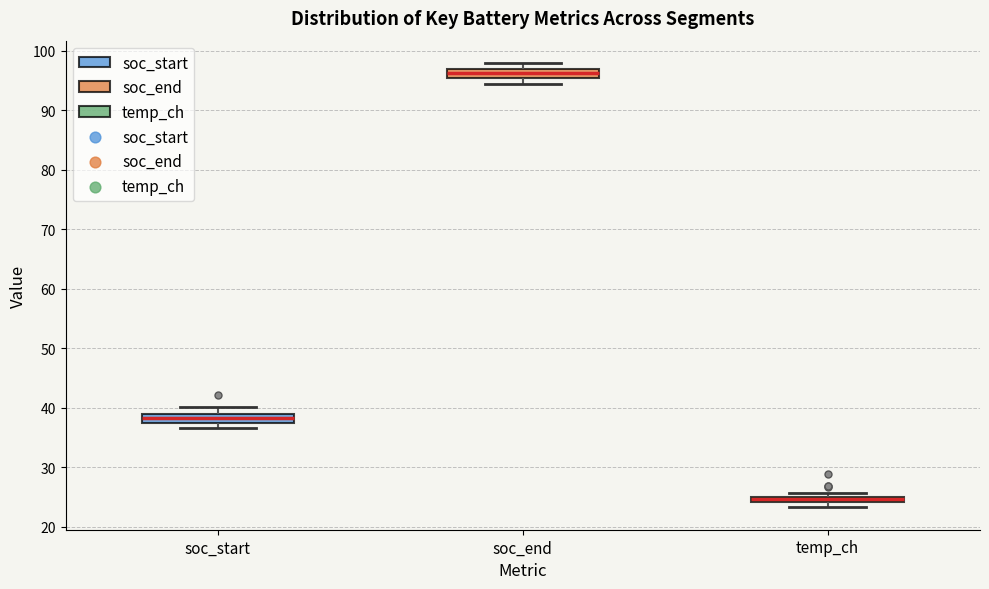

Where is the upper edge of the box for soc_end on the y-axis? The values are not printed on the chart, so give them approximately, as read against the axis.

97